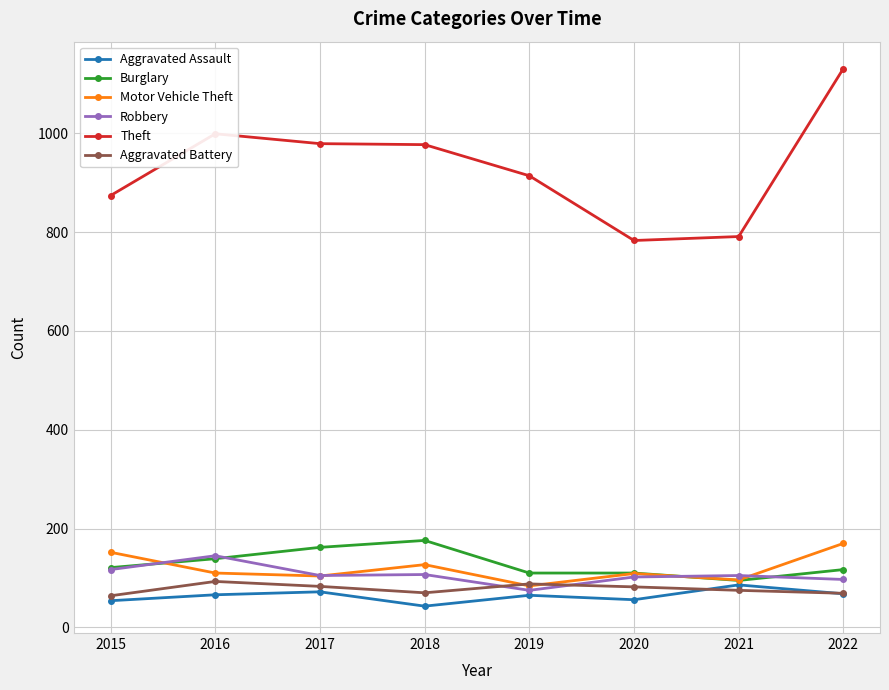

True or false: Motor Vehicle Theft and Theft intersect in this chart.

False